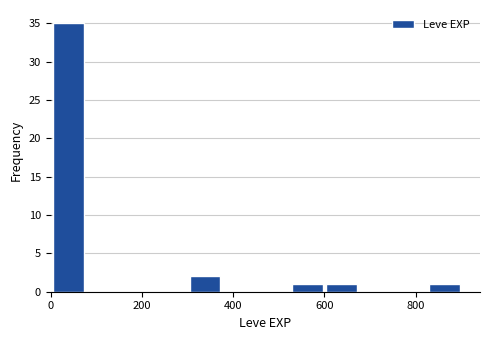

Around what value on the x-axis is the tallest bar? Give the approximate position of its centre, as read against the axis.

40